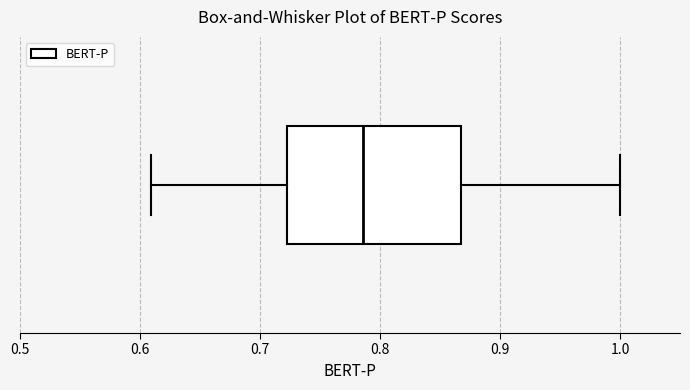

Read this box plot against the x-axis: the position of the median line, the range covered by the box, and the ends of both whiskers. The values are not printed on the chart, so give them approximately, as read against the axis.

median 0.79, box 0.72 to 0.87, whiskers 0.61 to 1.00